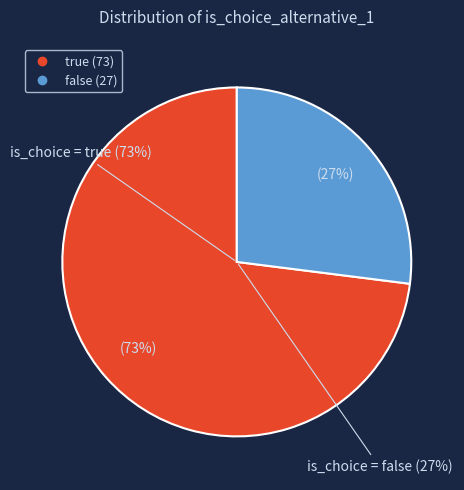

What is the largest slice in the pie chart?

Choice Alternative 1 (true)